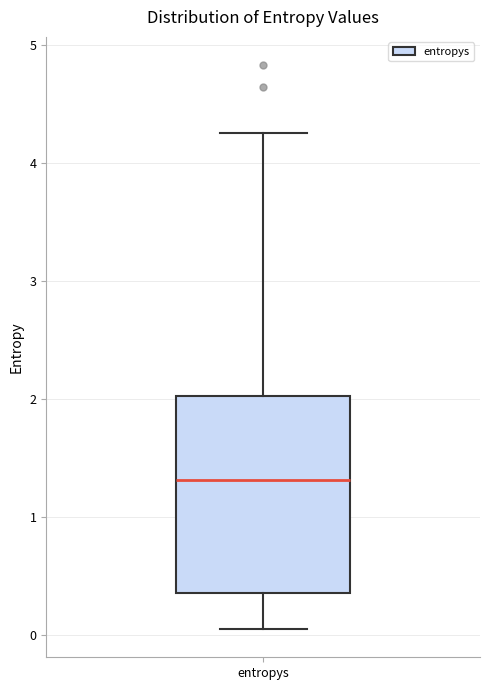

Transcribe this box plot: give where the median line is, the range the box spans, and where the two whiskers end, as read against the y-axis. The values are not printed on the chart, so give them approximately, as read against the axis.

median 1.3, box 0.3 to 2.0, whiskers 0.0 to 4.3